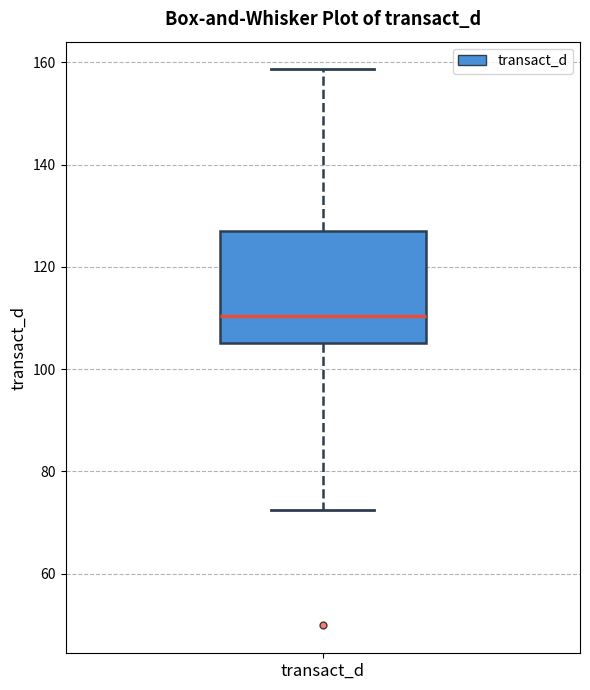

Read this box plot against the y-axis: the position of the median line, the range covered by the box, and the ends of both whiskers. The values are not printed on the chart, so give them approximately, as read against the axis.

median 110, box 106 to 128, whiskers 72 to 158